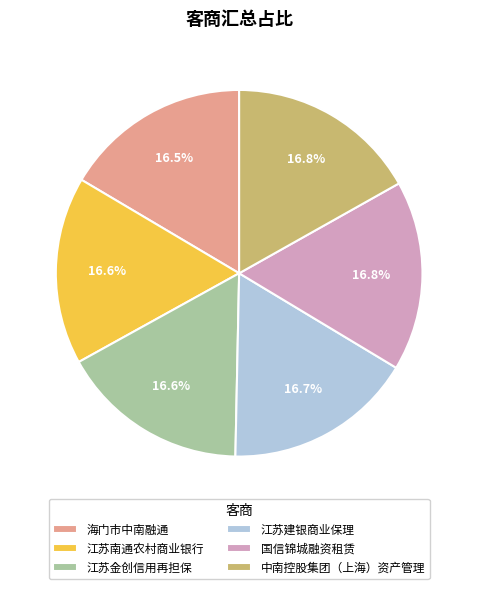

What is the ratio of the value at 江苏金创信用再担保 to the value at 中南控股集团（上海）资产管理?

1.0